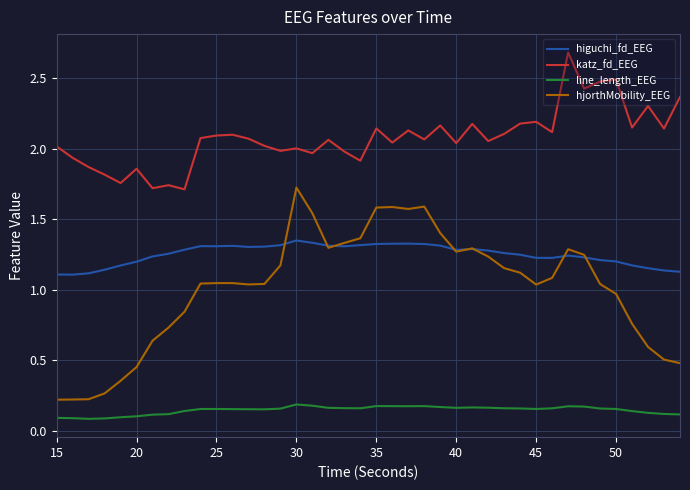

Which series has the largest total across all categories?

katz_fd_EEG